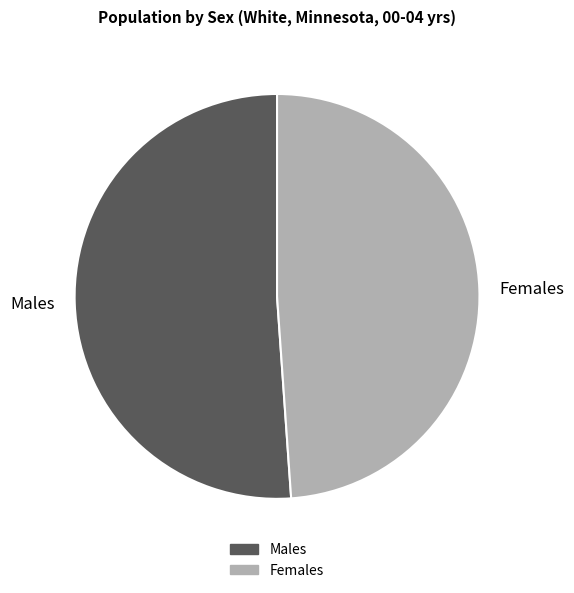

Rank the categories by value from highest to lowest.

Males, Females